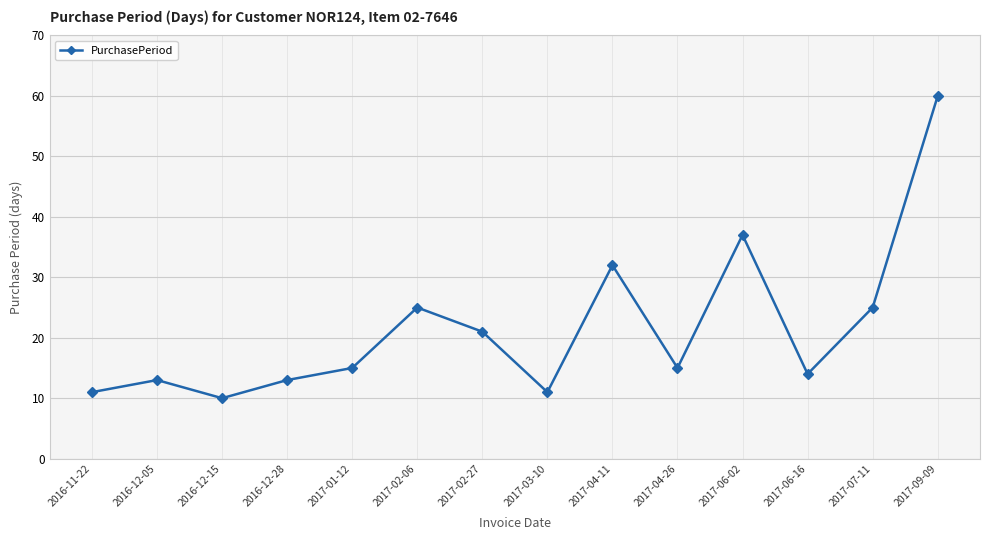

How many interior local peaks (higher than both neighbors) does the data have?

4